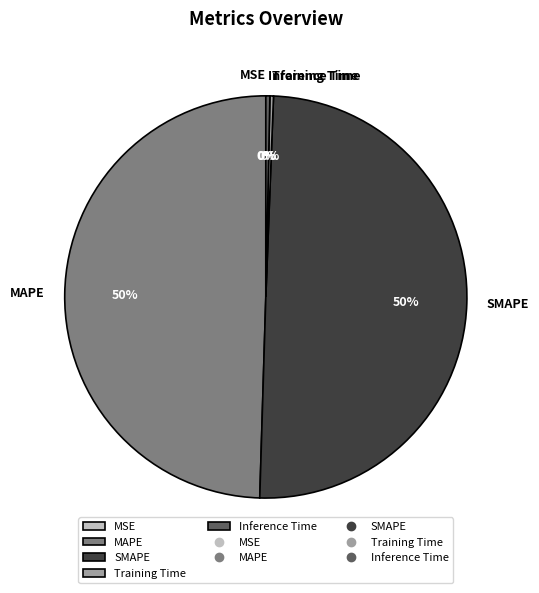

The MAPE slice represents 50% of the pie. True or false?

True